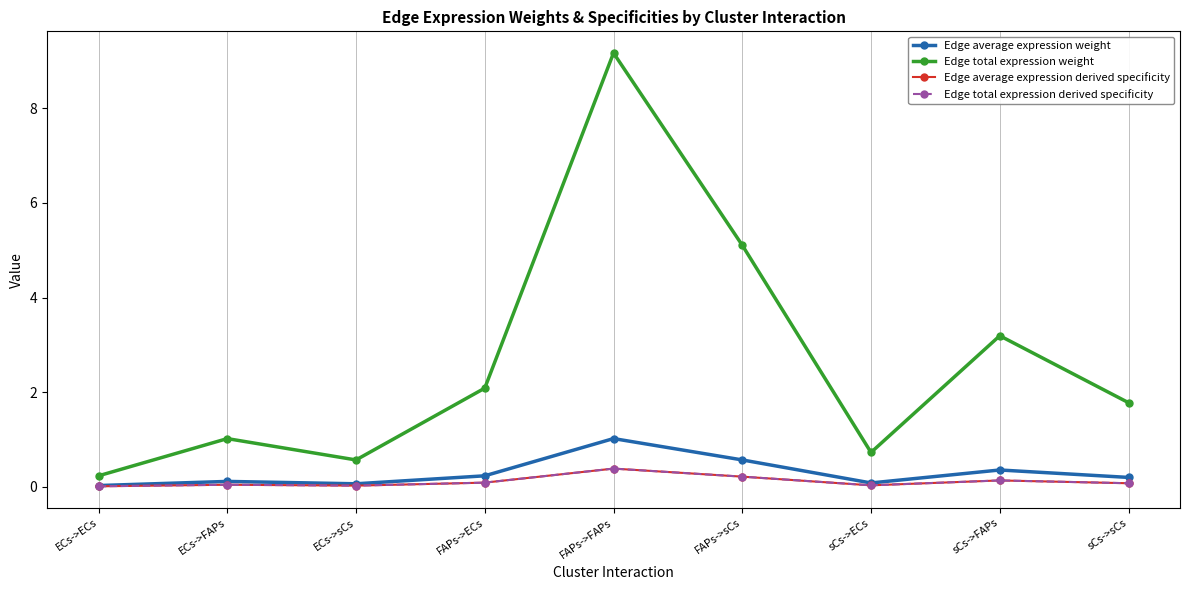

True or false: Edge total expression derived specificity and Edge average expression weight cross at least once.

False